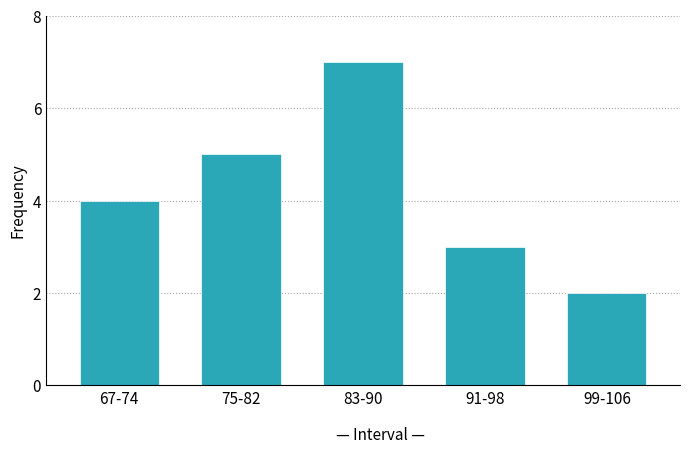

Reading right to left, transcribe all the data shown in this chart.

99-106=2	91-98=3	83-90=7	75-82=5	67-74=4